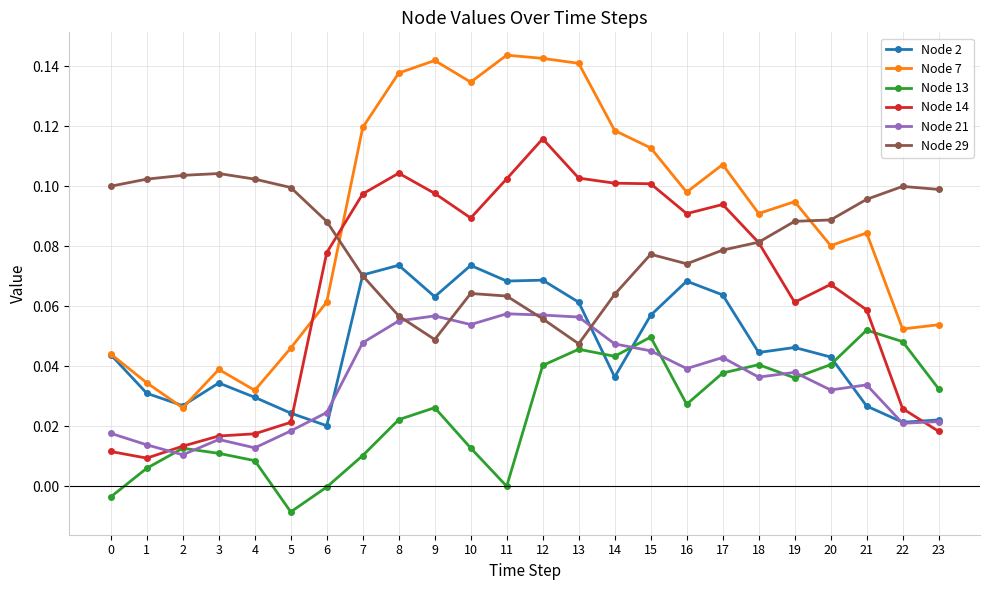

Which series has the widest spread of values?

Node 7